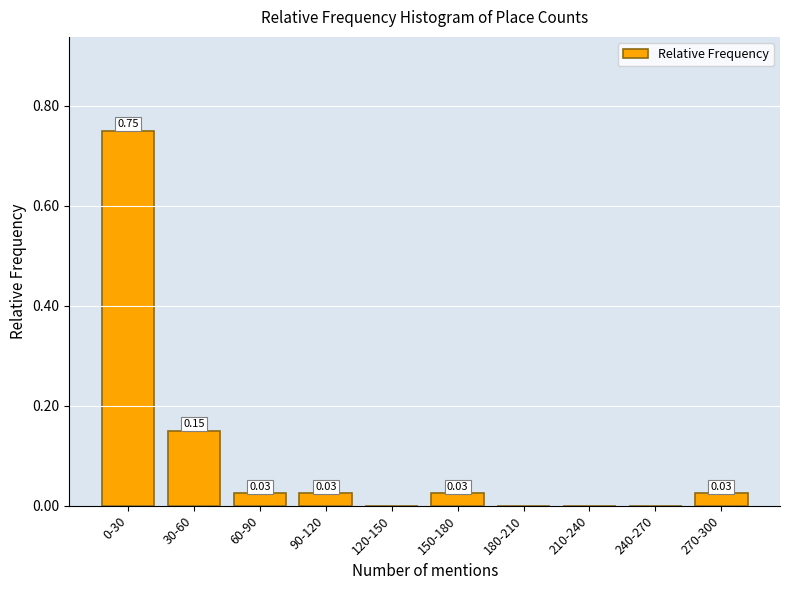

What is the sum of all values?

1.0